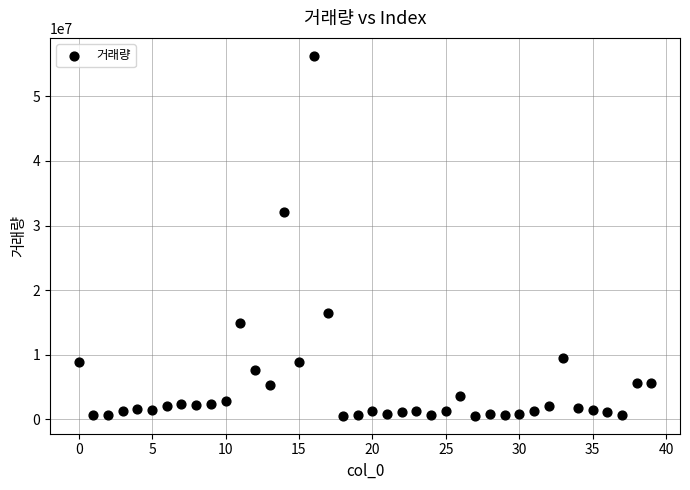

What is the range of Y values (max minus min)?

55742112